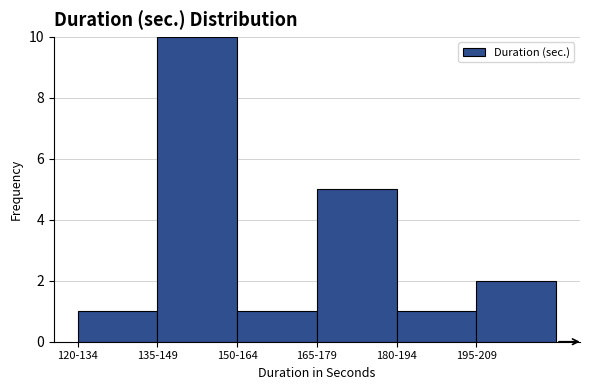

Reading right to left, transcribe all the data shown in this chart.

195-209=2	180-194=1	165-179=5	150-164=1	135-149=10	120-134=1